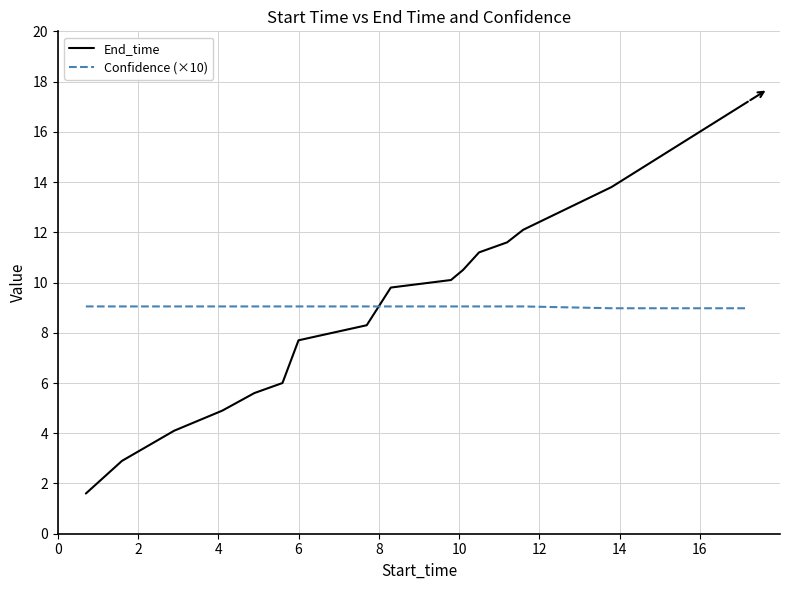

What is the difference between the maximum and minimum values in the End_time series?

15.6